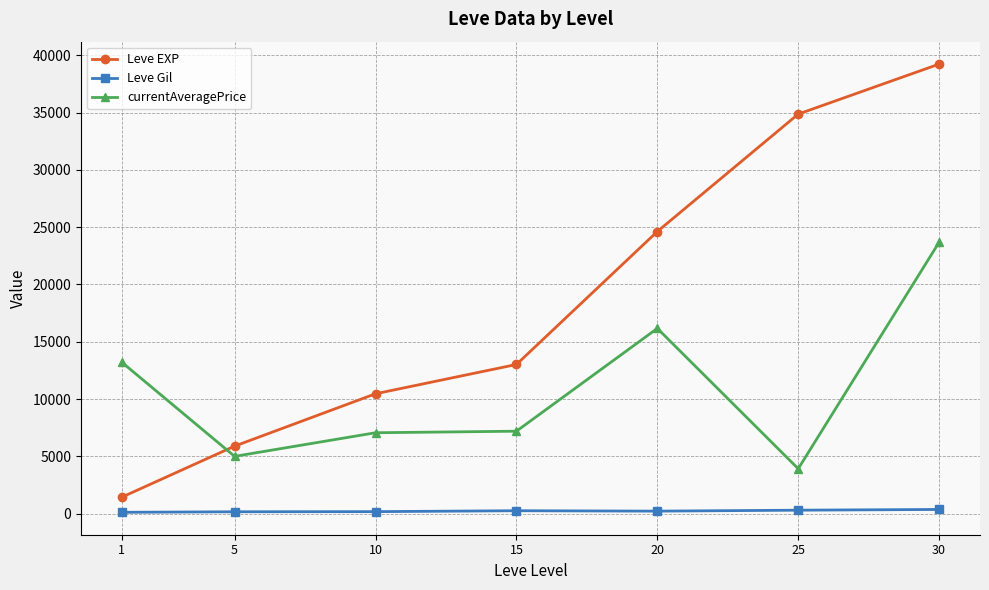

True or false: Leve EXP has a value of 42001.5 at 20.

False